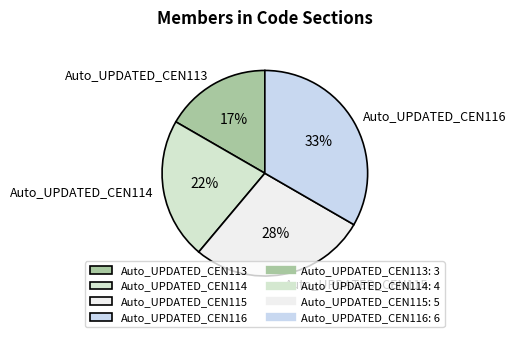

Is there any slice that represents more than half of the pie?

No